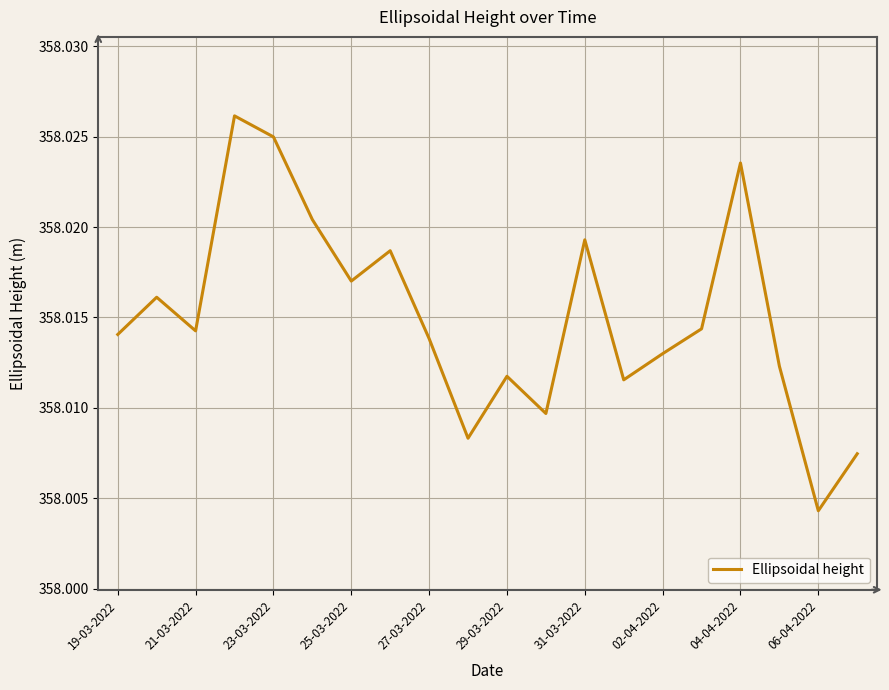

How many values are between 358 and 359?

20